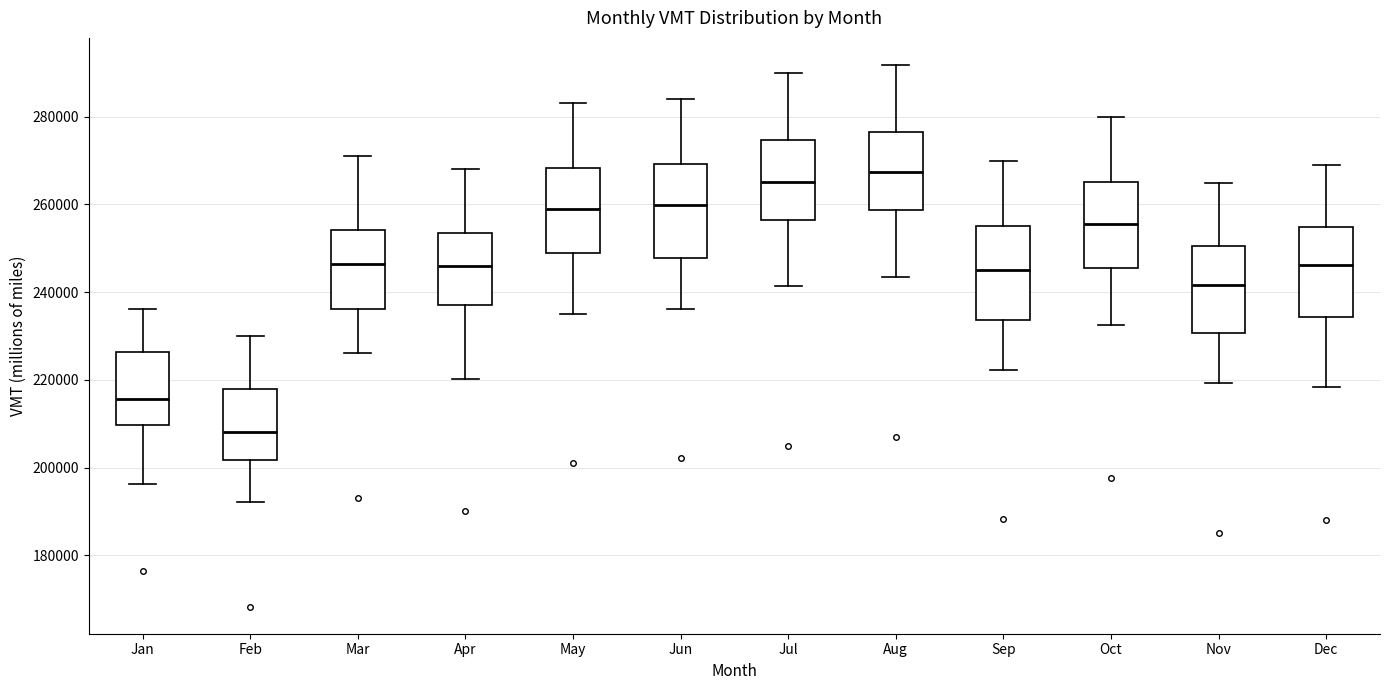

Where does the upper whisker of the box for Sep end on the y-axis? The values are not printed on the chart, so give them approximately, as read against the axis.

270000